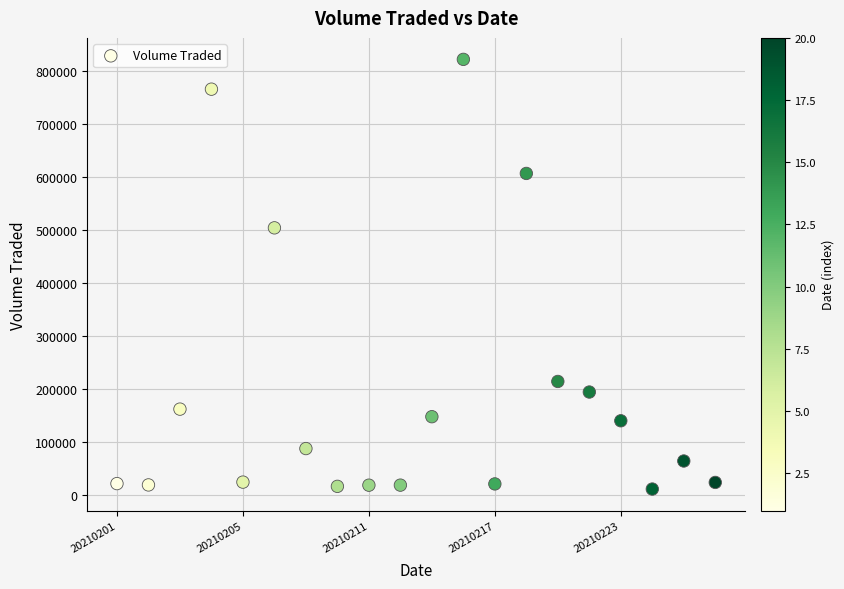

What Y value in the scatter plot is closest to 416300?

503900